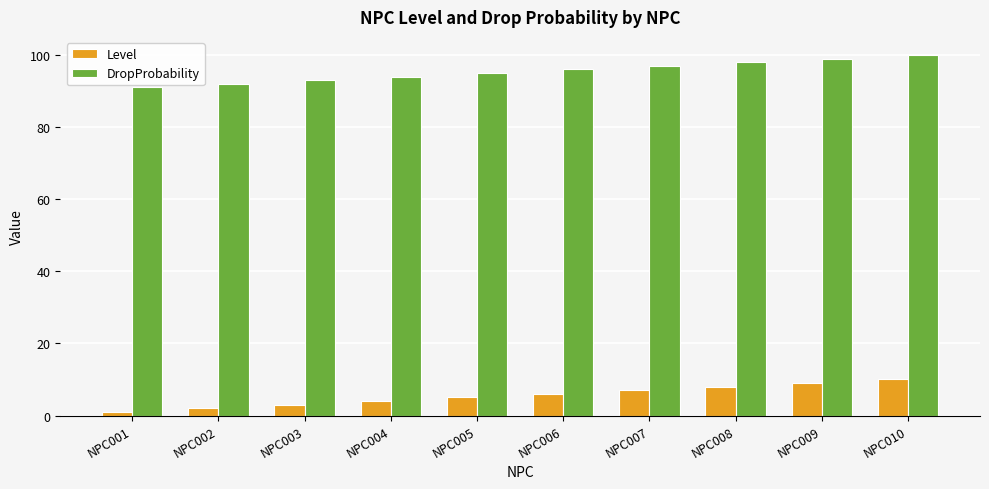

How many bars are there in total?

20